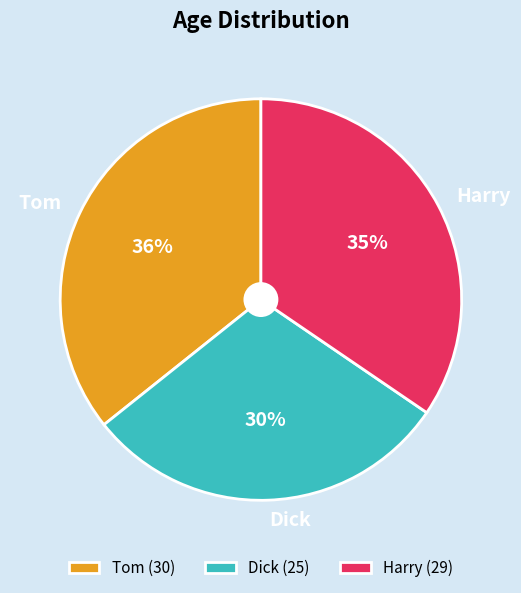

Is Tom the majority of the pie?

No